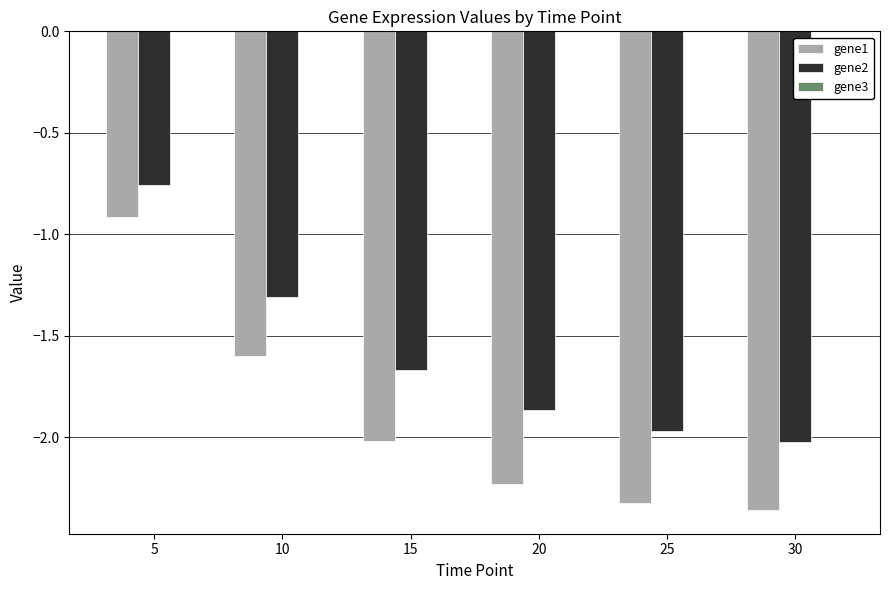

The gene2 series shows -2.7 at 25. True or false?

False